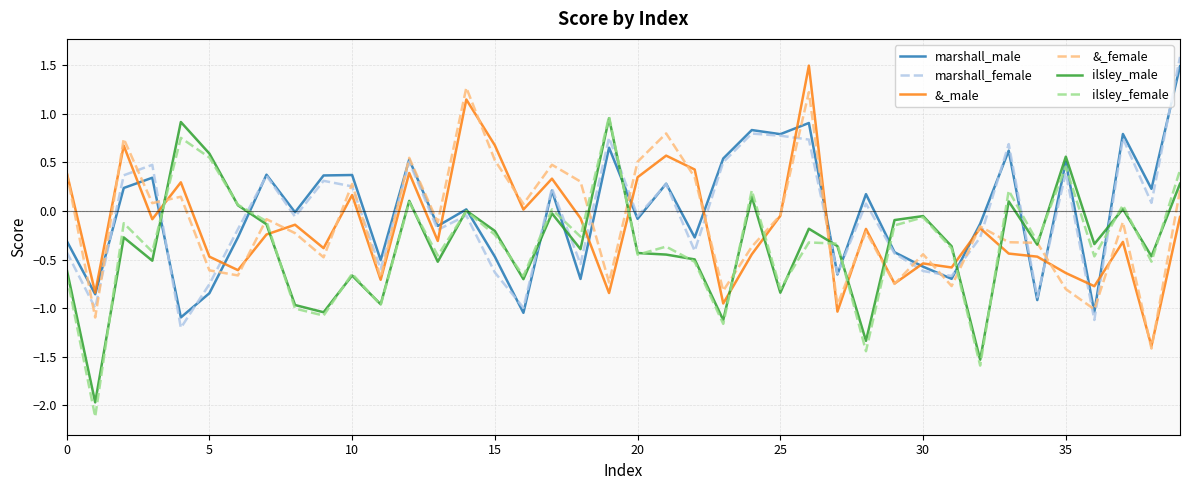

What are all the series names shown in the legend?

marshall_male, marshall_female, &_male, &_female, ilsley_male, ilsley_female